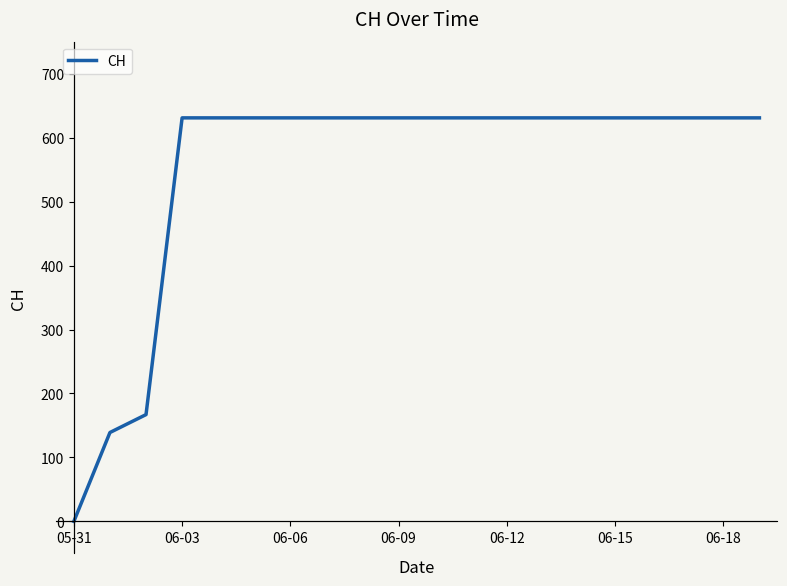

What is the difference between the maximum and minimum values?

631